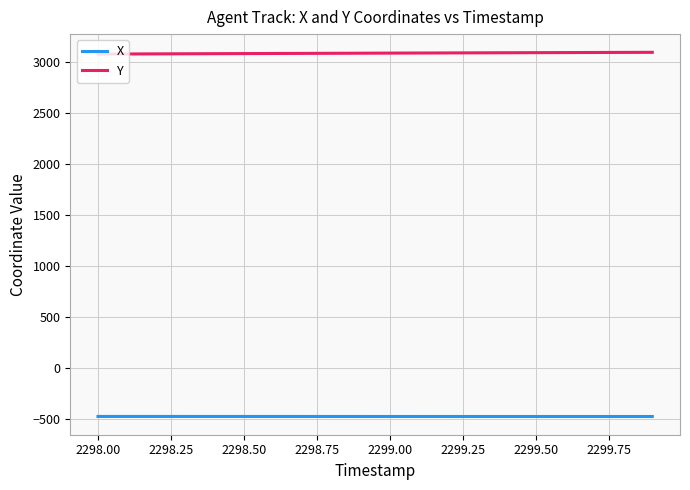

True or false: Y and X intersect in this chart.

False